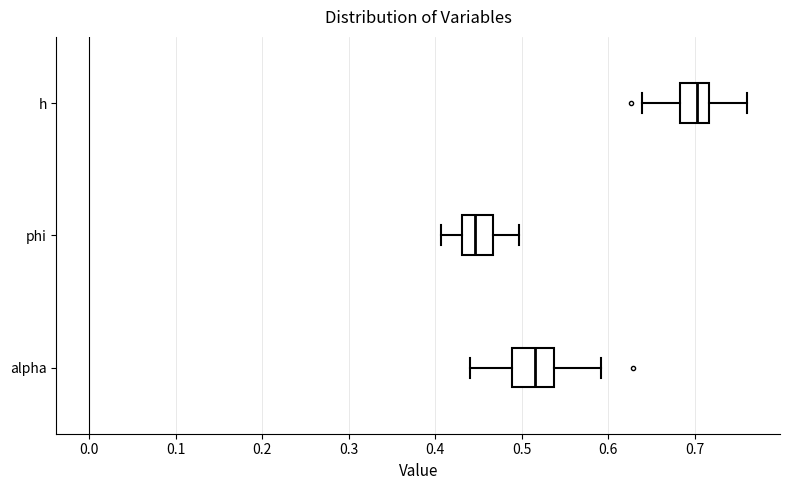

Comparing the boxes themselves (not the whiskers), which one is the widest?

alpha